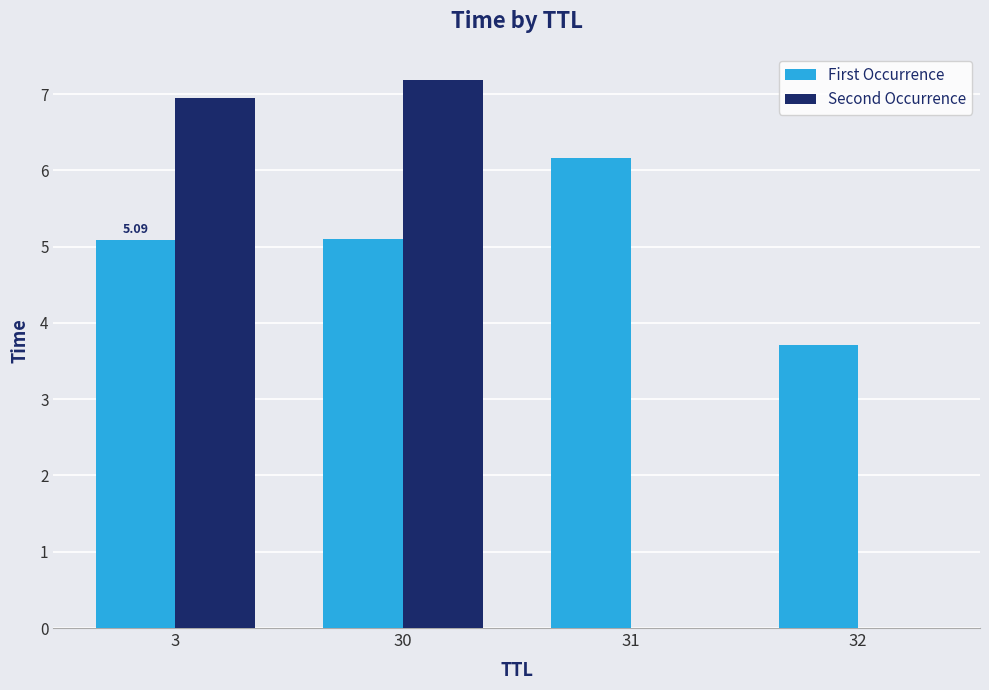

How many categories are shown in the chart?

4